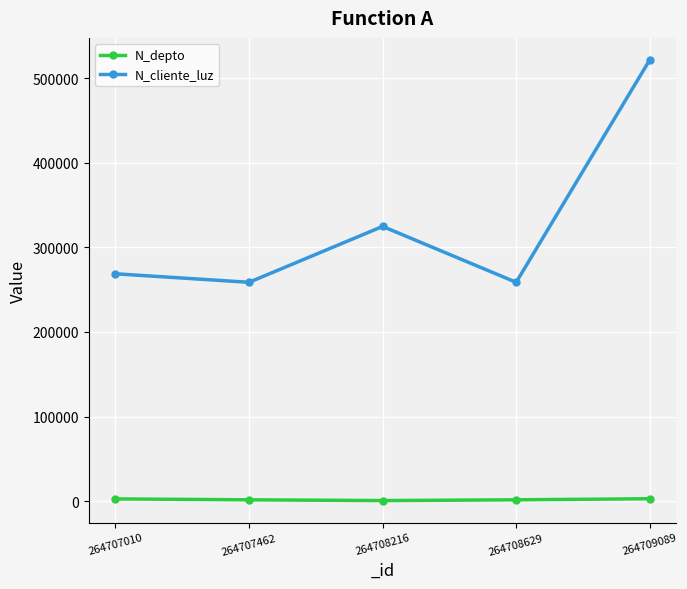

True or false: N_depto and N_cliente_luz intersect in this chart.

False